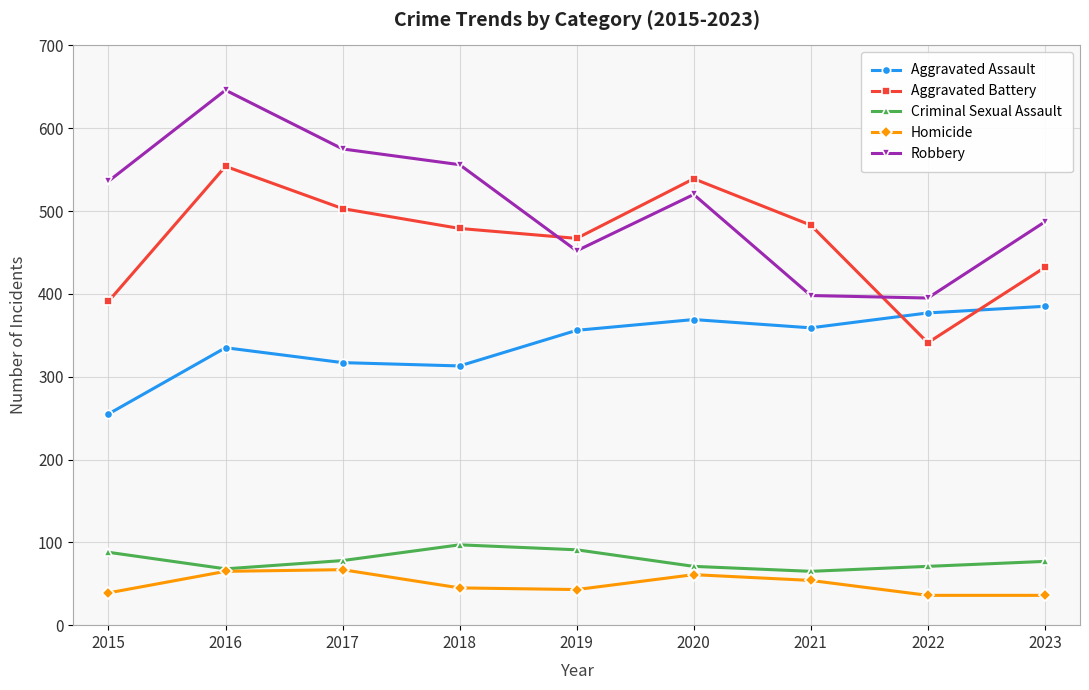

What is the difference between the maximum and minimum values in the Homicide series?

31